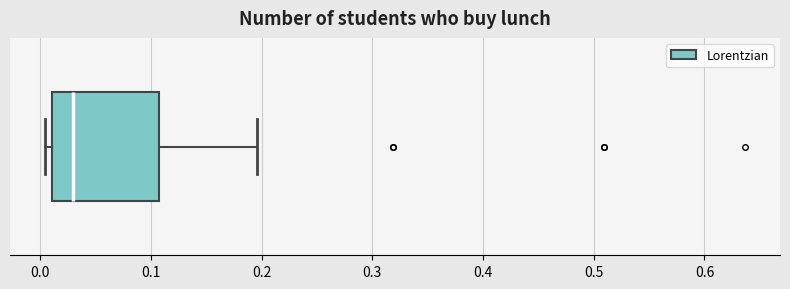

Read this box plot against the x-axis: the position of the median line, the range covered by the box, and the ends of both whiskers. The values are not printed on the chart, so give them approximately, as read against the axis.

median 0.03, box 0.01 to 0.11, whiskers 0.00 to 0.20